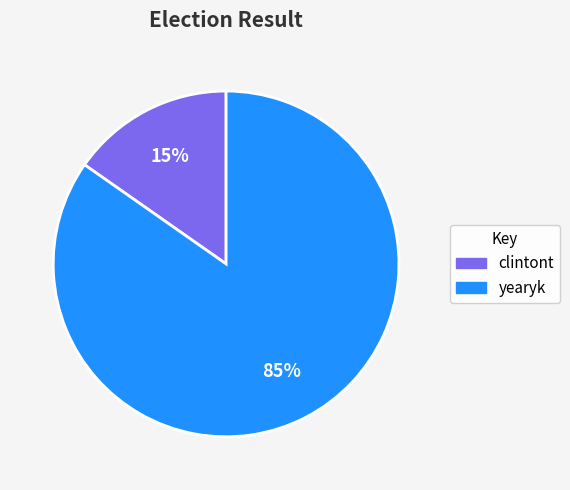

Is there a majority slice in this chart?

Yes